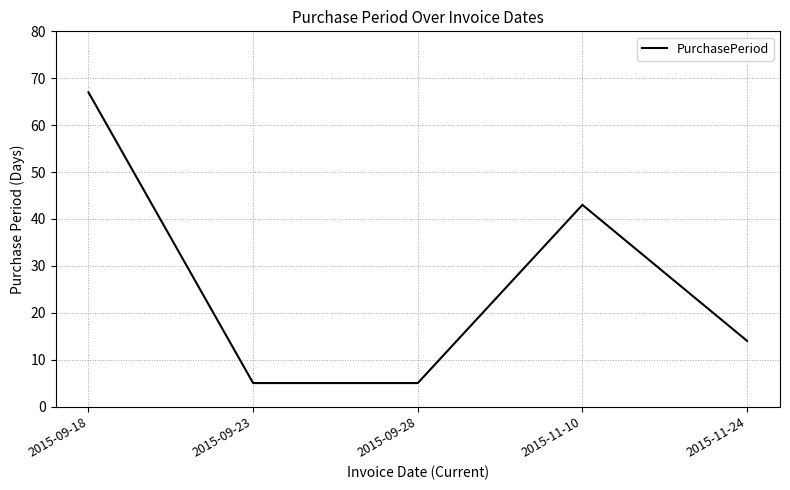

Where is the first local maximum?

2015-11-10